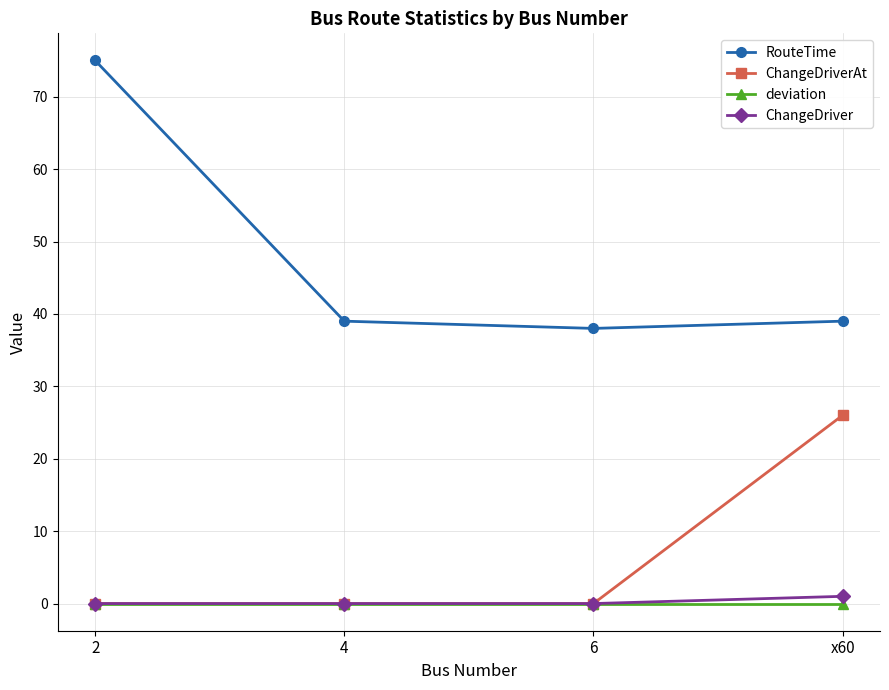

What is the difference between the maximum and minimum values in the ChangeDriver series?

1